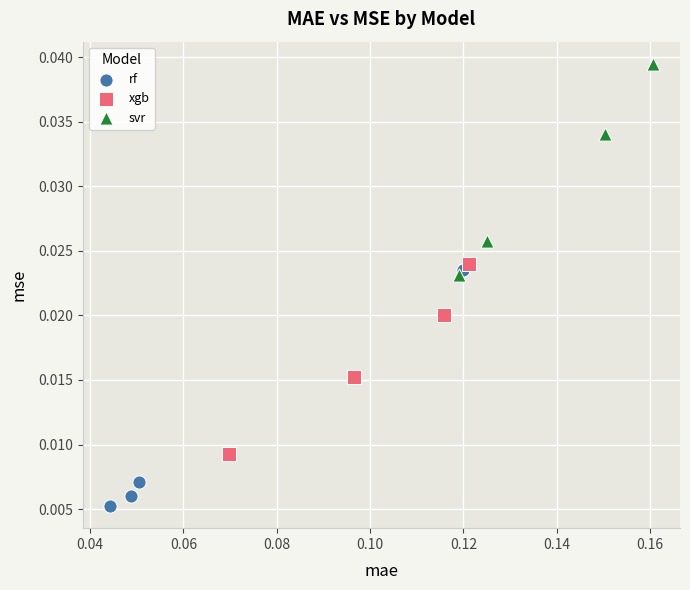

Which series reaches the maximum Y coordinate?

svr